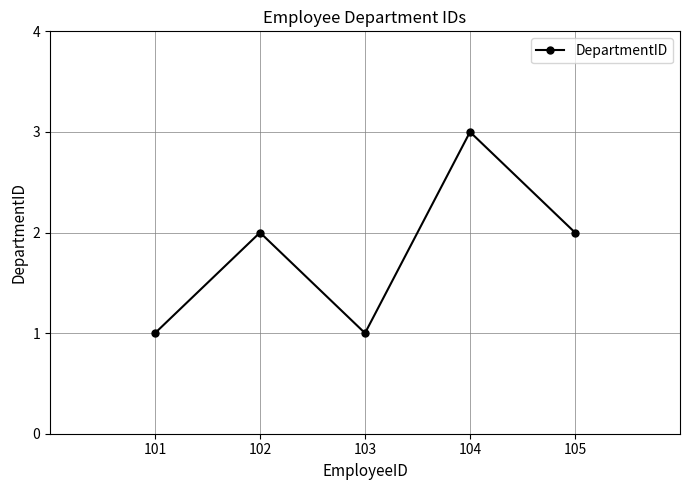

How many series are shown in this chart?

1